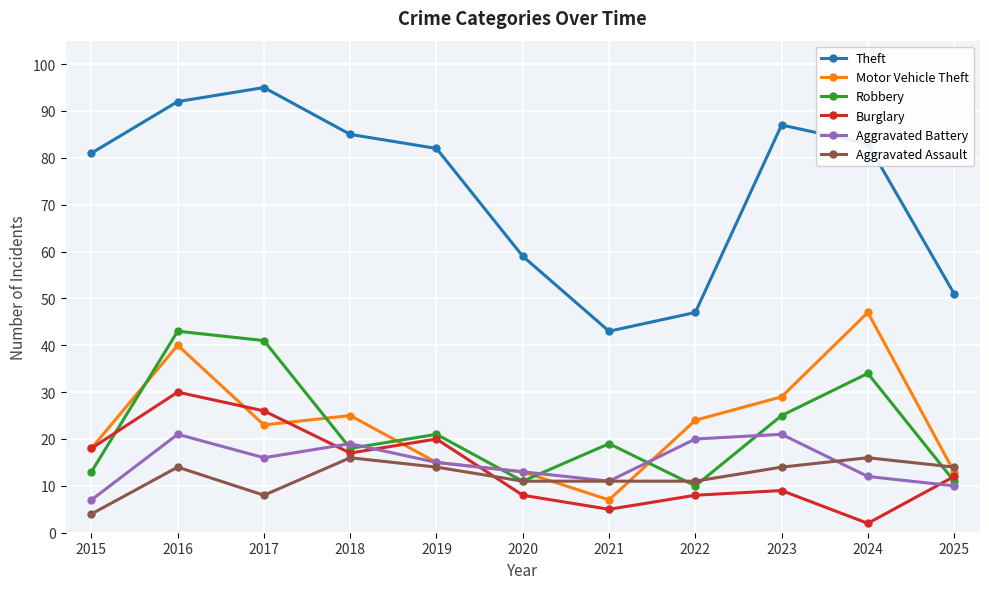

What is the value of the Burglary point at the 10th from the left?

2